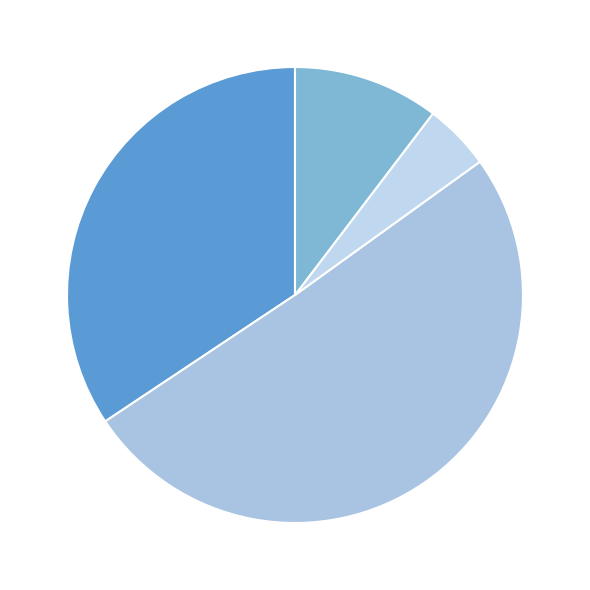

Count the number of slices in the pie.

4